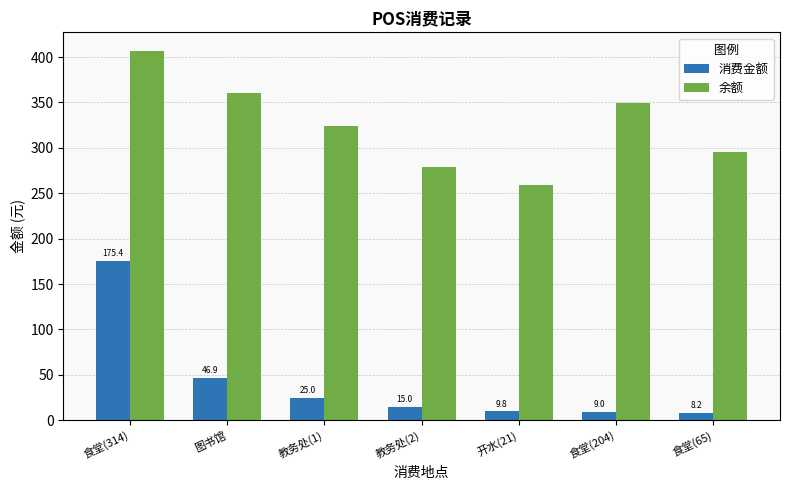

How many bars are there in each group?

2